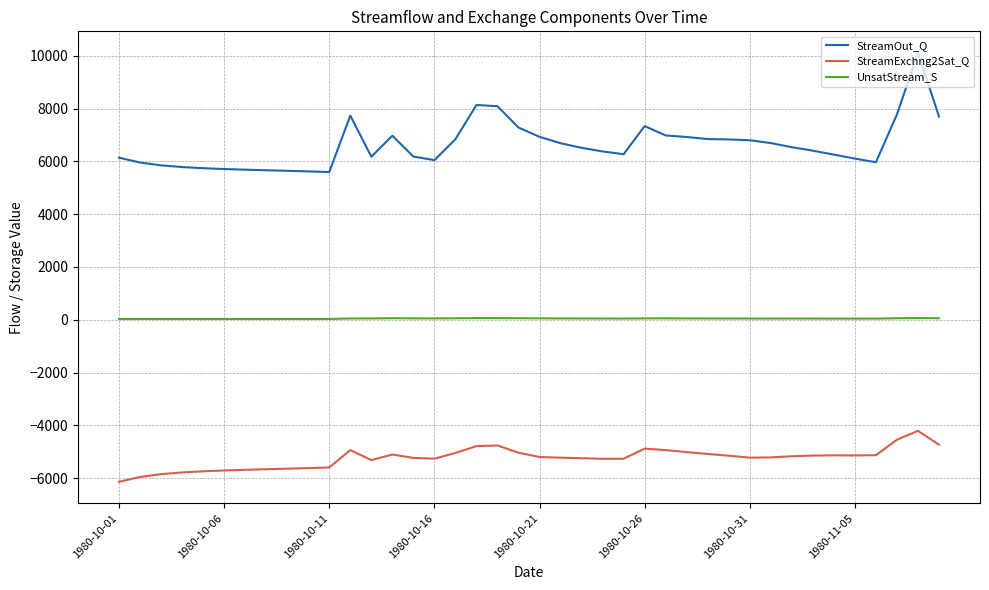

What is the highest value of the StreamExchng2Sat_Q series?

-4212.0